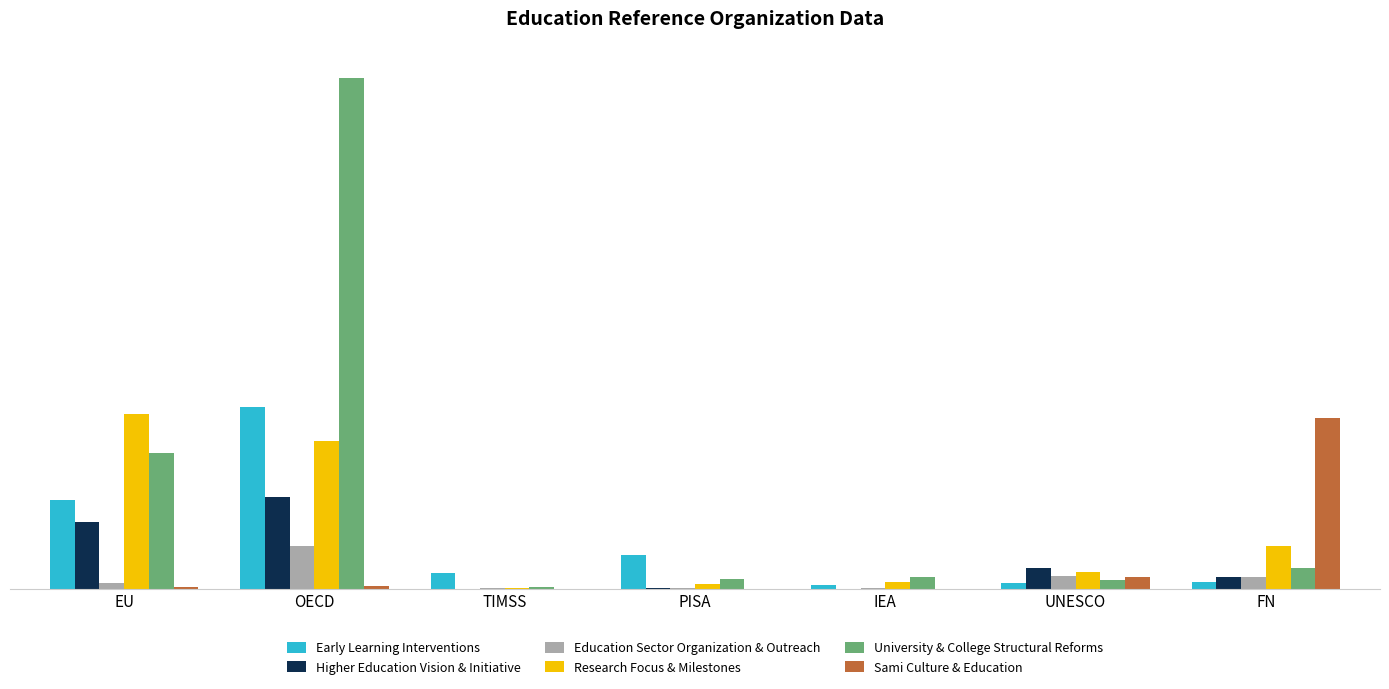

Does the chart contain stacked bars?

No